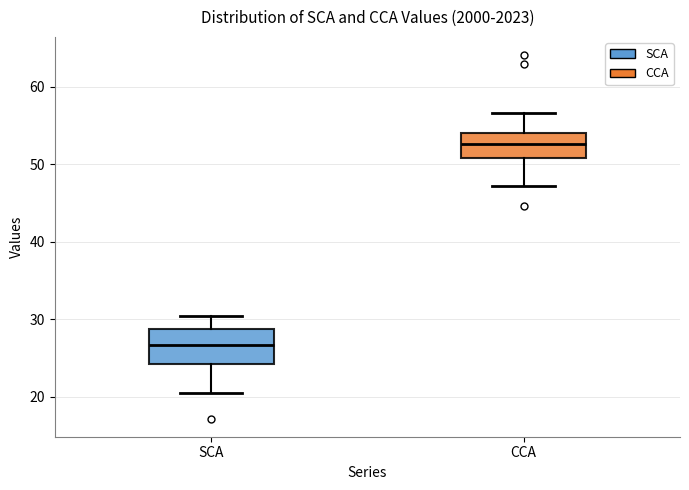

Reading left to right, transcribe this box plot: for each box, give where its median line is, the range the box spans, and where its two whiskers end, as read against the y-axis. The values are not printed on the chart, so give them approximately, as read against the axis.

SCA: median 27, box 24 to 29, whiskers 20 to 30
CCA: median 53, box 51 to 54, whiskers 47 to 57